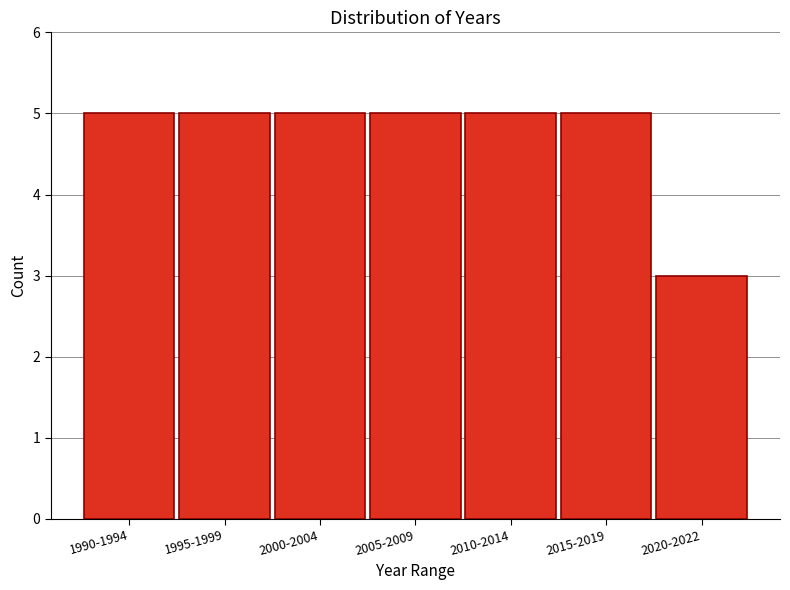

Reading left to right, extract all data points from this chart.

5	5	5	5	5	5	3